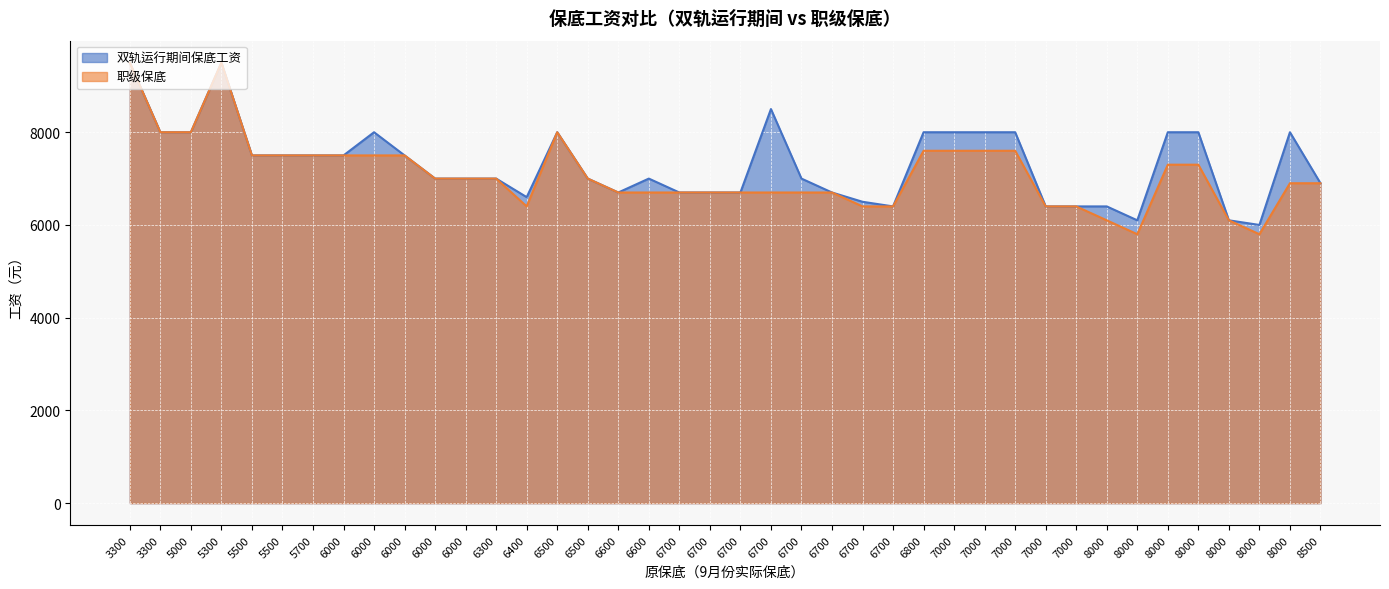

Which label corresponds to the smallest value in the chart?

8000